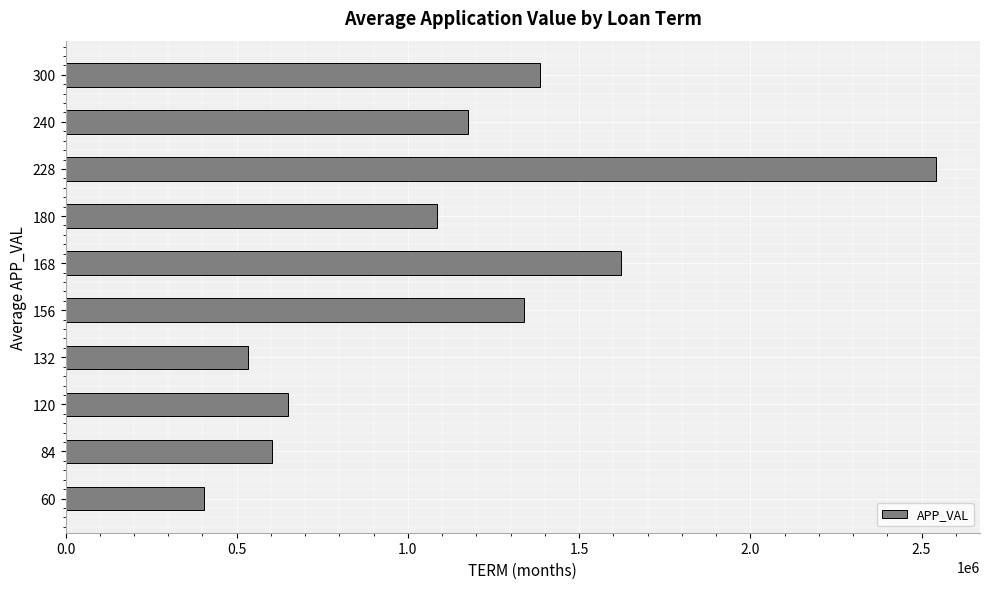

Reading top to bottom, transcribe all the data shown in this chart.

1385963.9	1176193.8	2543554.0	1084103.9	1621625.0	1340245.0	533736.5	650742.0	603556.0	403918.0